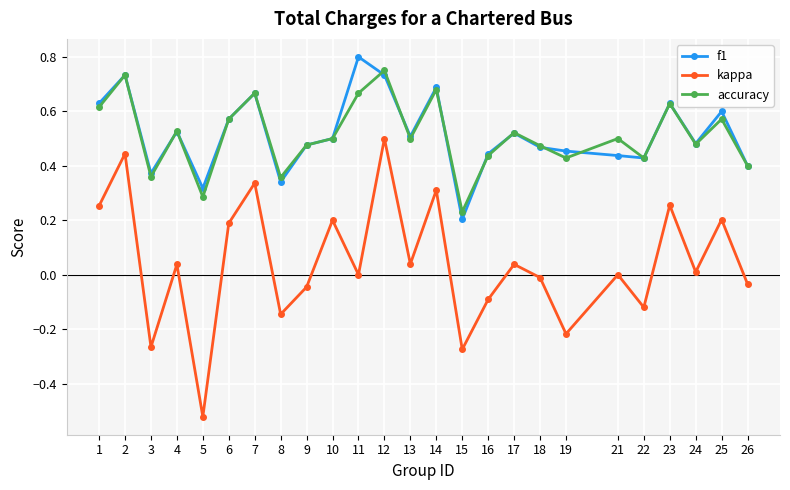

At which category does the chart reach its peak across all series?

11